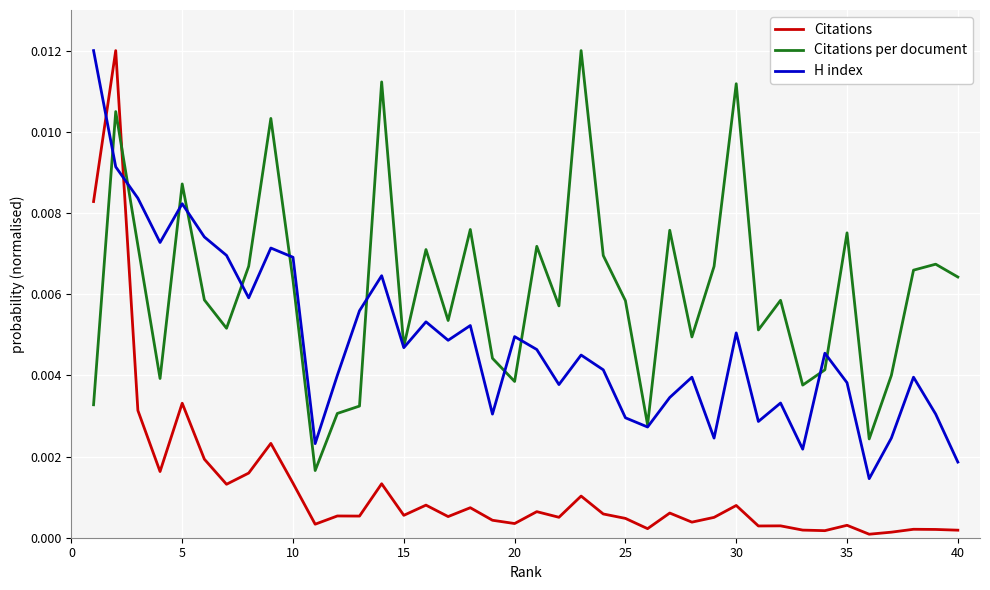

After their last crossing, which series has the higher values: Citations per document or Citations?

Citations per document